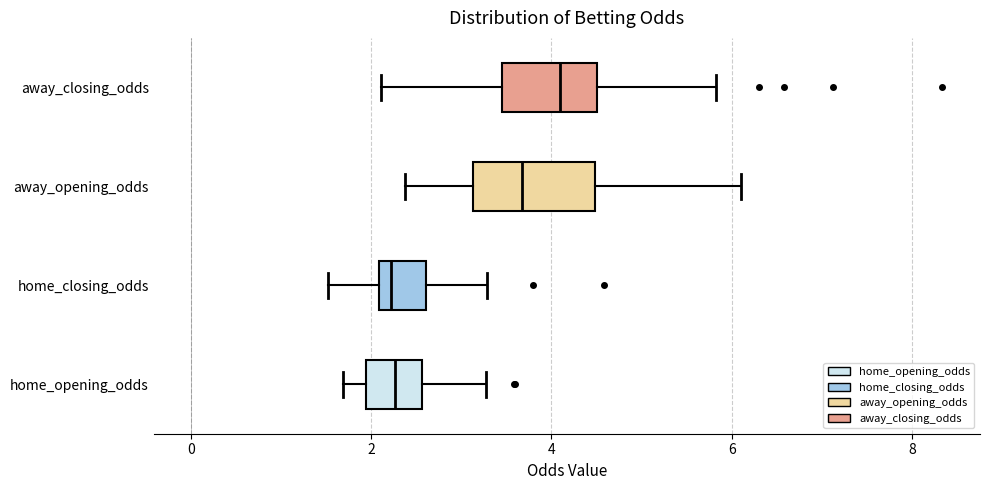

Reading bottom to top, read every box against the x-axis: the position of its median line, the range the box covers, and the ends of its whiskers. The values are not printed on the chart, so give them approximately, as read against the axis.

home_opening_odds: median 2.2, box 2.0 to 2.6, whiskers 1.6 to 3.2
home_closing_odds: median 2.2, box 2.0 to 2.6, whiskers 1.6 to 3.2
away_opening_odds: median 3.6, box 3.2 to 4.4, whiskers 2.4 to 6.2
away_closing_odds: median 4.0, box 3.4 to 4.6, whiskers 2.2 to 5.8